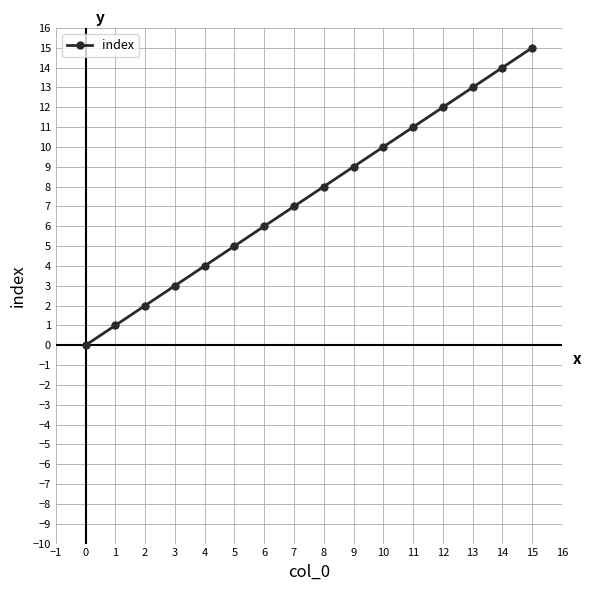

How many lines are shown in the chart?

1